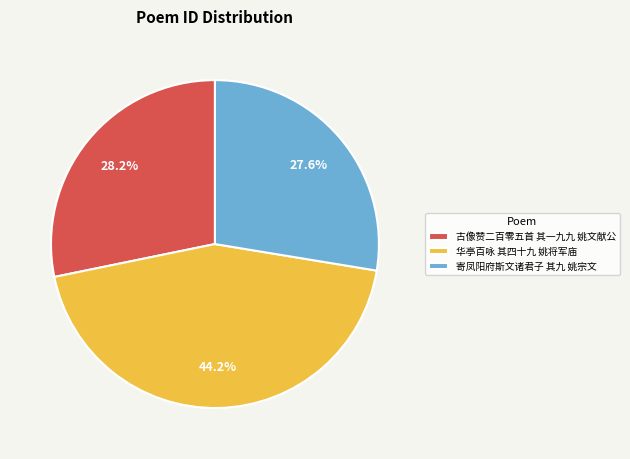

To the nearest percent, what is the combined percentage of 寄凤阳府斯文诸君子 其九 姚宗文 and 华亭百咏 其四十九 姚将军庙?

72%